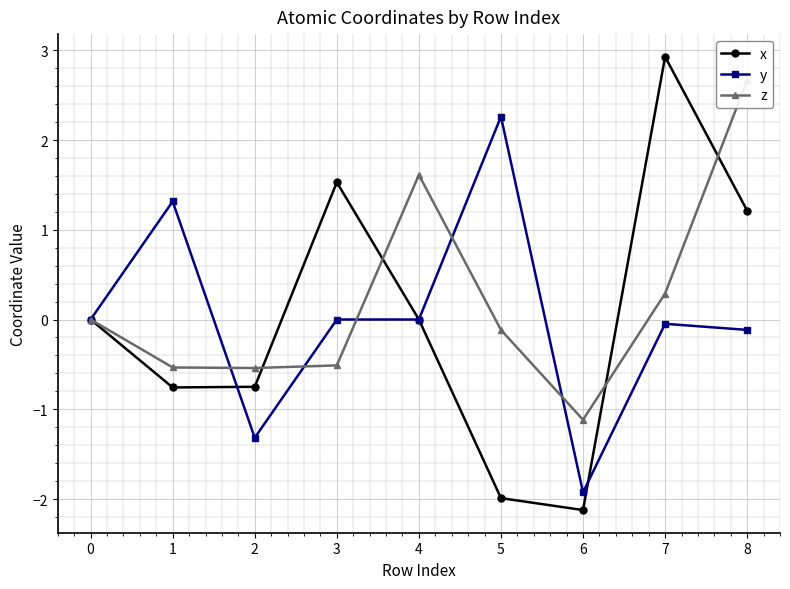

How many data points in z are above 0?

3